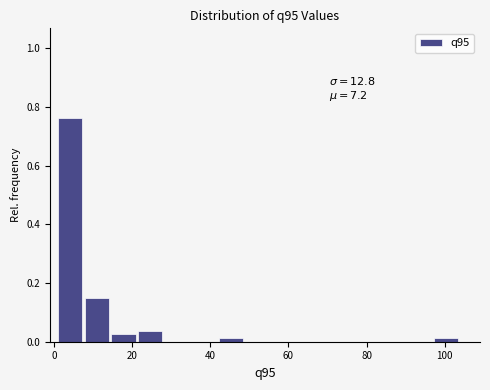

Read against the x-axis, roughly where is the centre of the tallest bar?

4